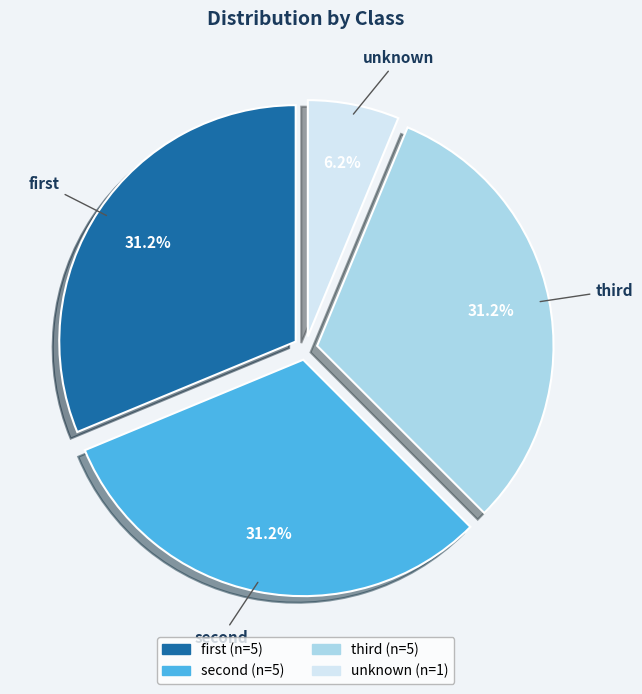

Does unknown account for over 50% of the chart?

No